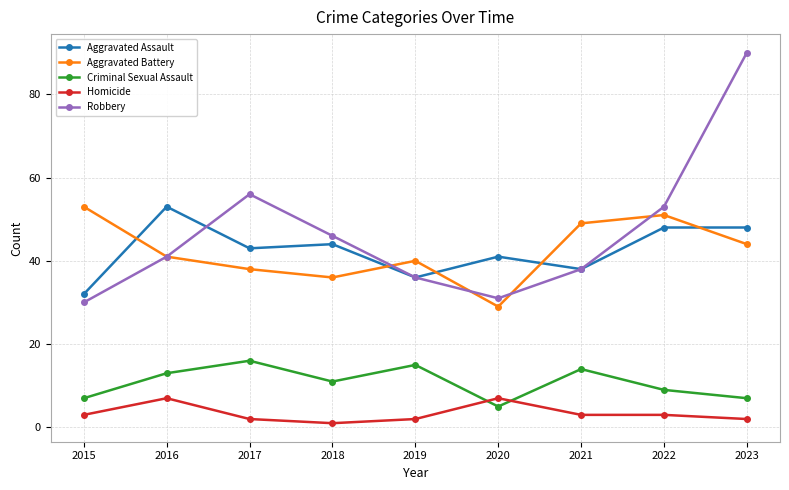

What is the minimum value for Aggravated Assault?

32